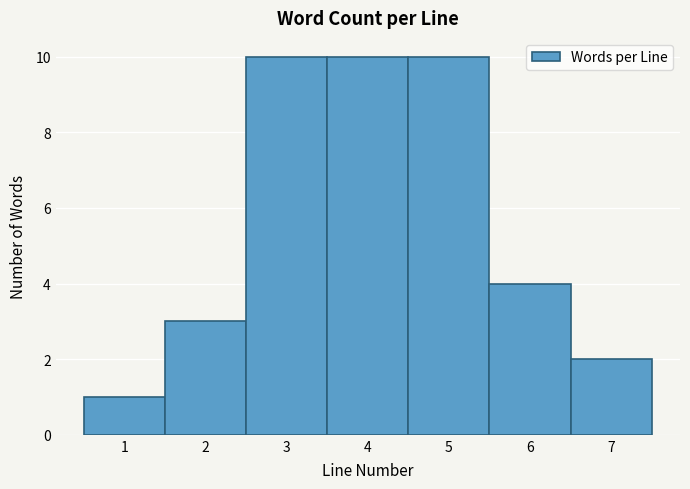

What is the height of the bar covering 5.5 to 6.5 on the x-axis? The values are not printed on the chart, so give them approximately, as read against the axis.

4